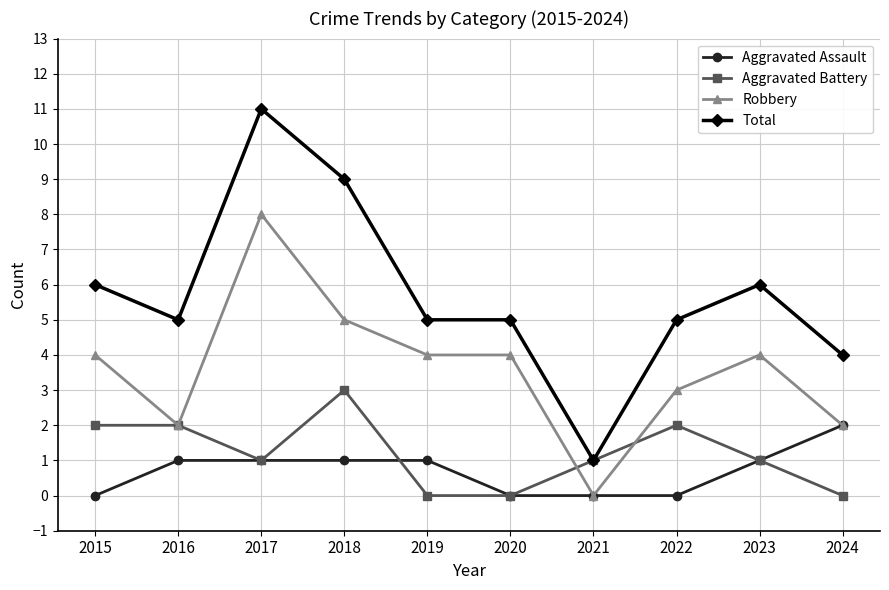

Which series has the largest range (max minus min)?

Total